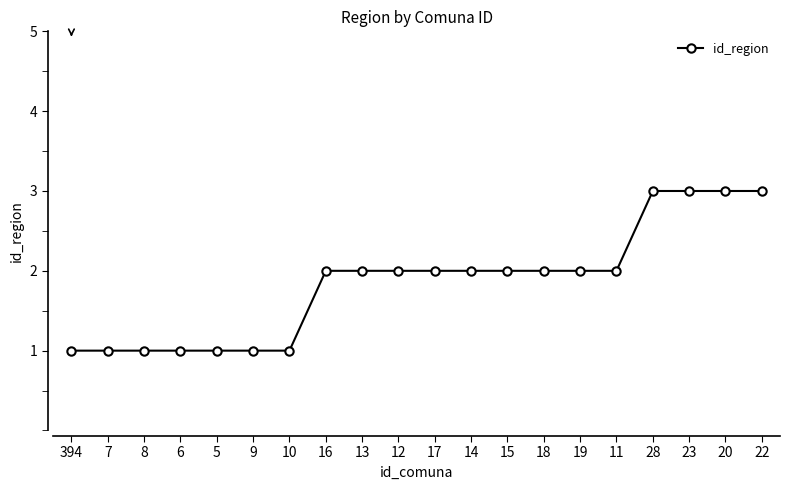

Reading right to left, transcribe all the data shown in this chart.

3	3	3	3	2	2	2	2	2	2	2	2	2	1	1	1	1	1	1	1